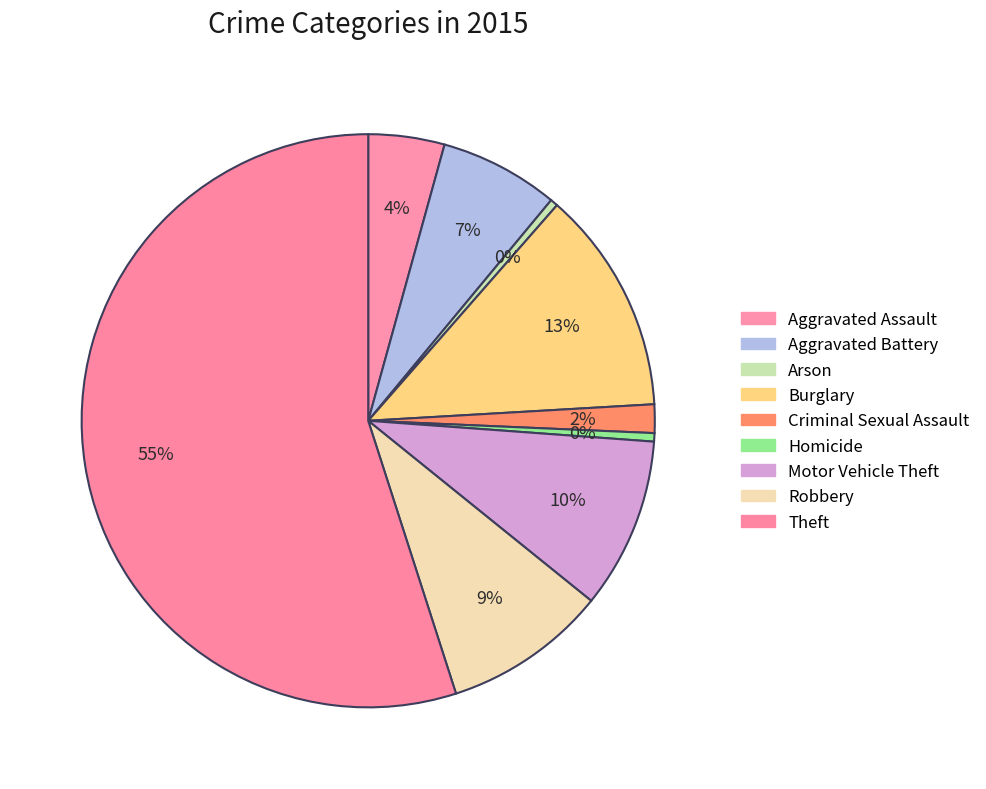

The Motor Vehicle Theft slice represents 10% of the pie. True or false?

True